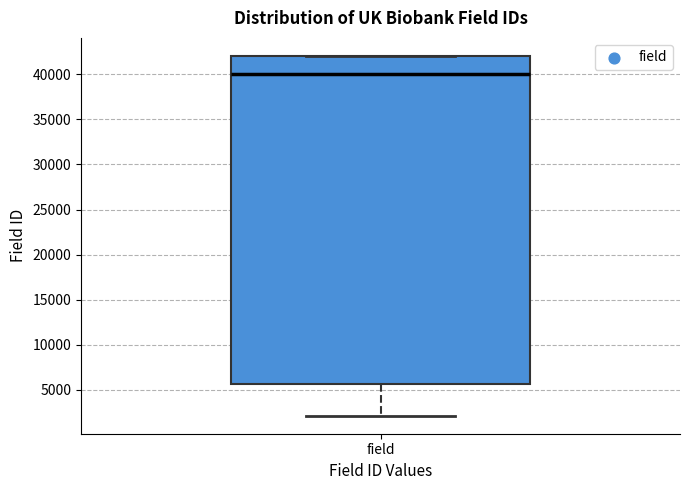

Where does the lower whisker of the box for field end on the y-axis? The values are not printed on the chart, so give them approximately, as read against the axis.

2000